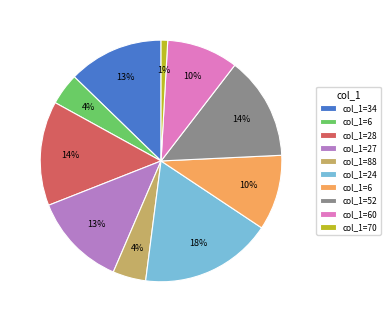

To the nearest percent, what is the average slice percentage?

10%